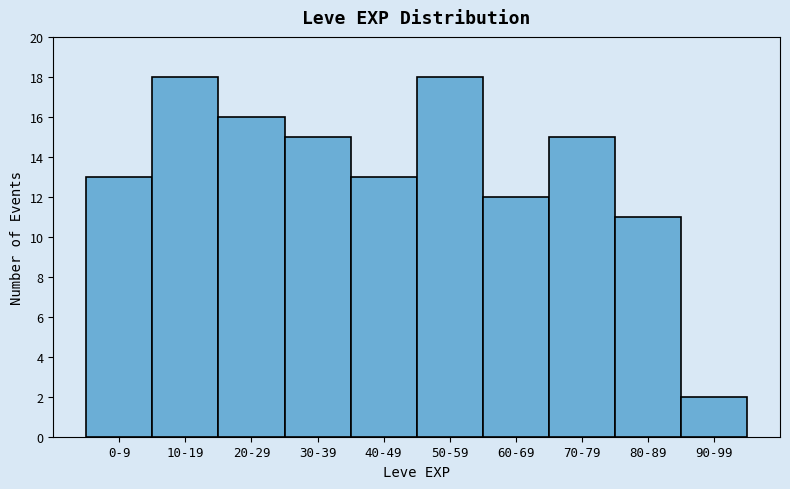

Reading left to right, transcribe all the data shown in this chart.

13	18	16	15	13	18	12	15	11	2